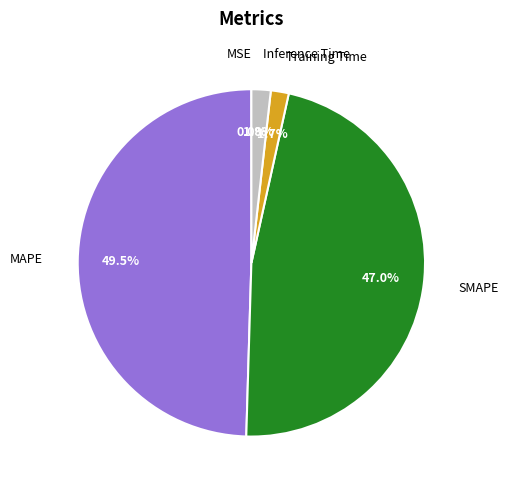

What percentage is the Training Time slice, to the nearest percent?

2%